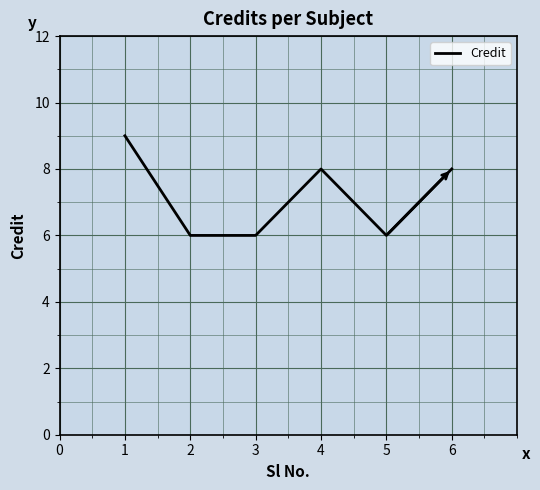

How many lines are shown in the chart?

1